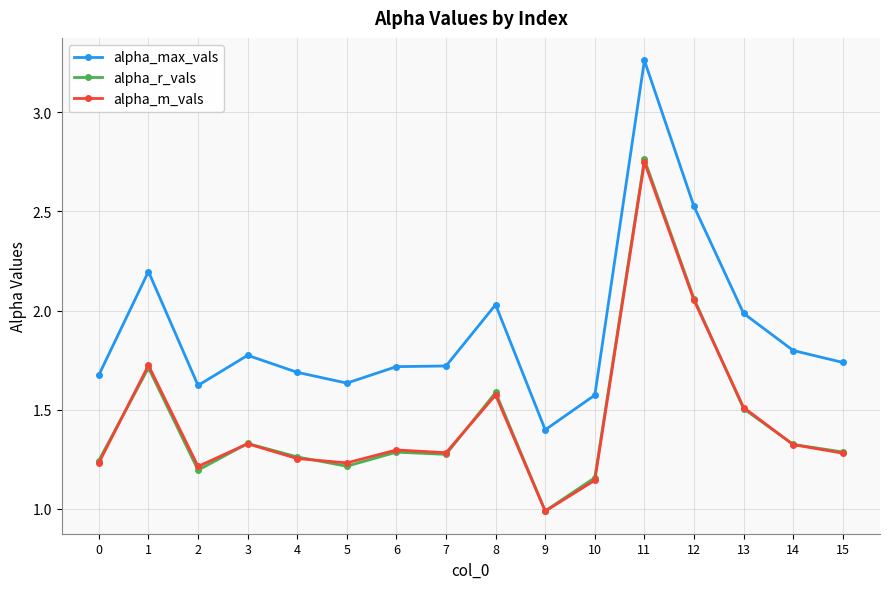

The alpha_r_vals series shows 0.3 at 8. True or false?

False